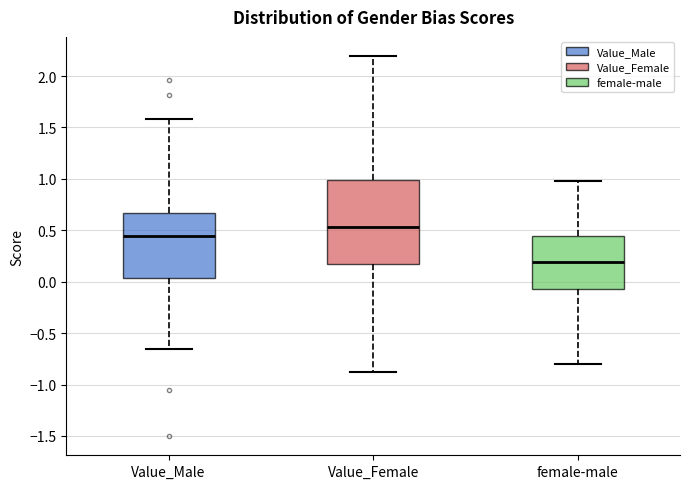

Where does the median line of the box for Value_Female sit on the y-axis? The values are not printed on the chart, so give them approximately, as read against the axis.

0.55